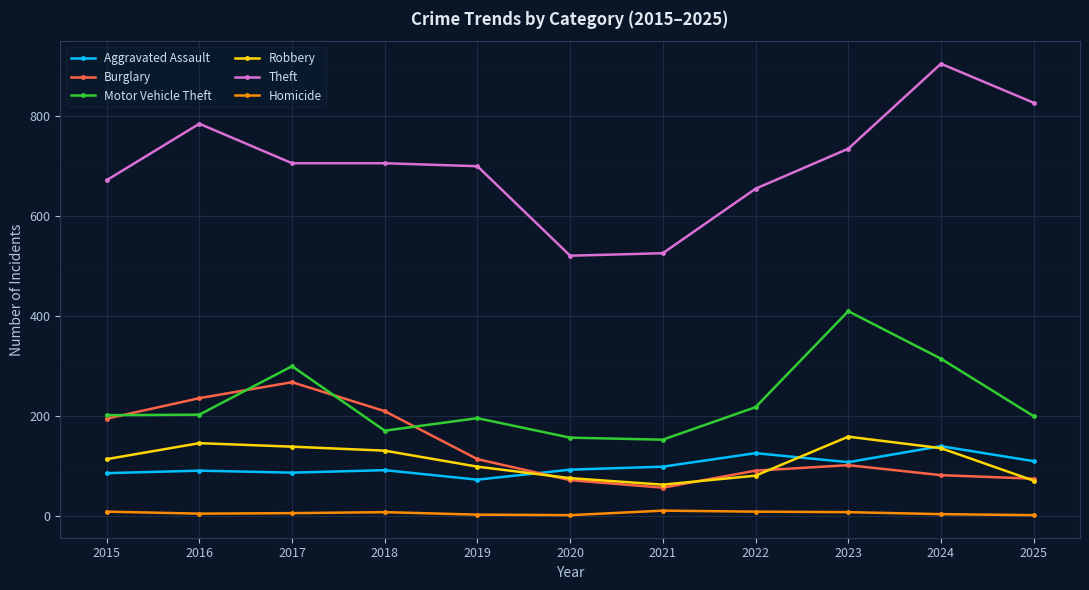

Which series has the largest total across all categories?

Theft